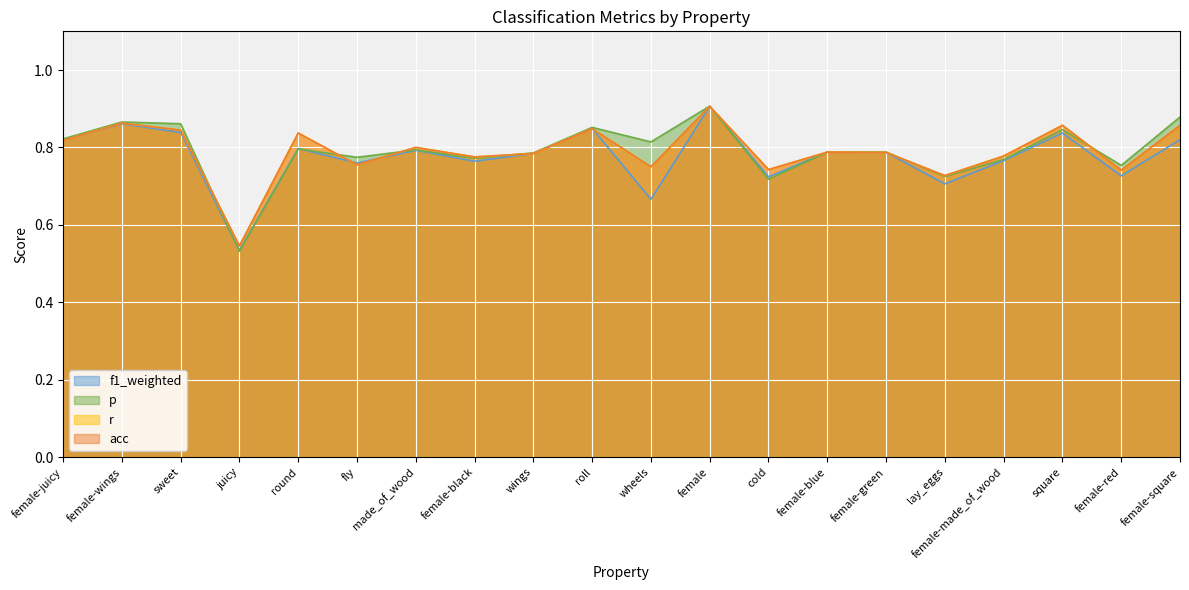

What are all the series names shown in the legend?

f1_weighted, p, r, acc